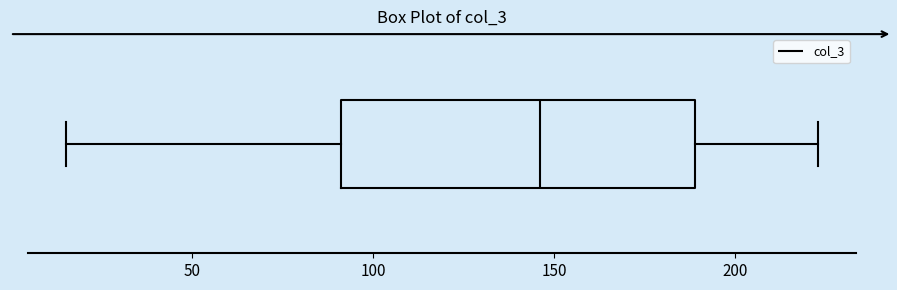

Where does the median line of the box sit on the x-axis? The values are not printed on the chart, so give them approximately, as read against the axis.

145